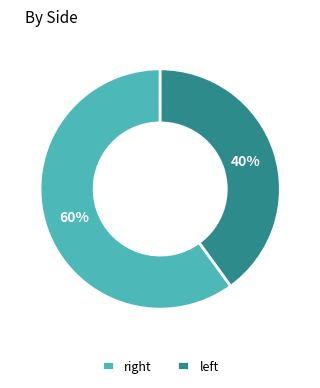

Is there any slice that represents more than half of the pie?

Yes